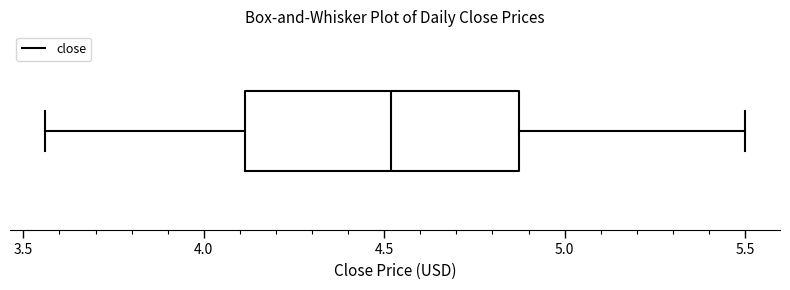

Read this box plot against the x-axis: the position of the median line, the range covered by the box, and the ends of both whiskers. The values are not printed on the chart, so give them approximately, as read against the axis.

median 4.50, box 4.10 to 4.85, whiskers 3.55 to 5.50